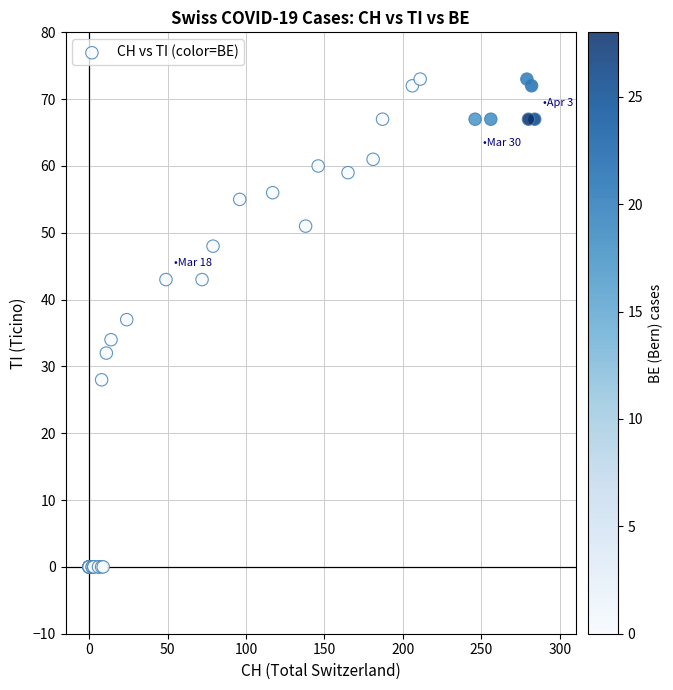

What Y value in the scatter plot is closest to 36?

37